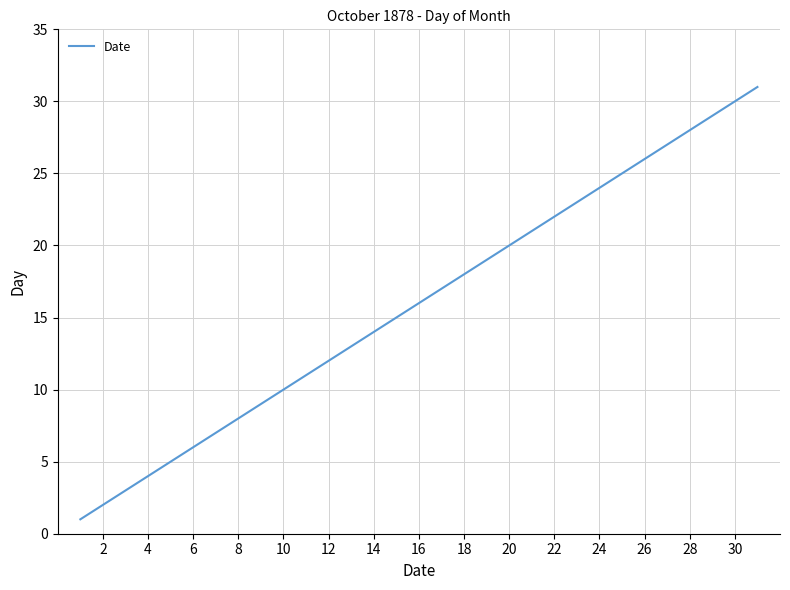

True or false: there are more than 0 points higher than both neighbors.

False